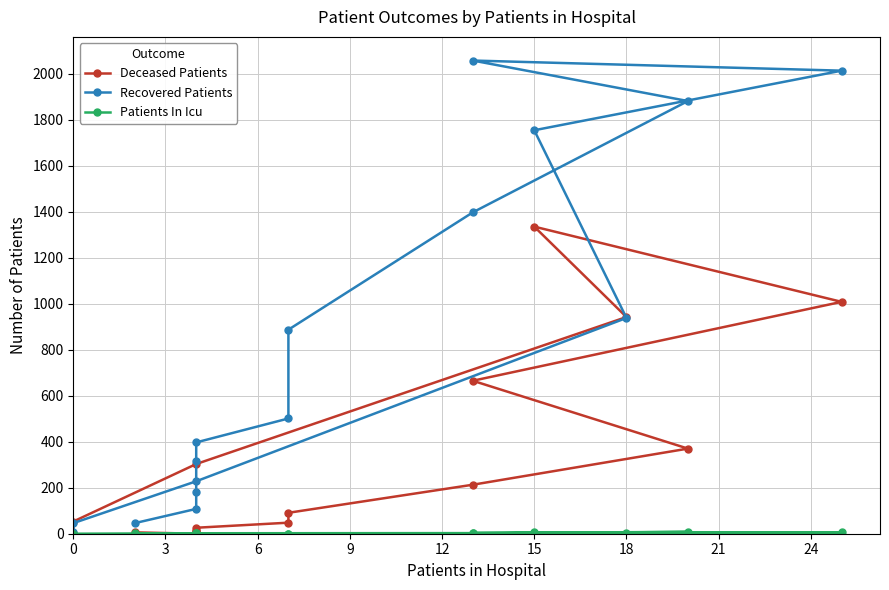

What is the average value of the Recovered Patients series?

797